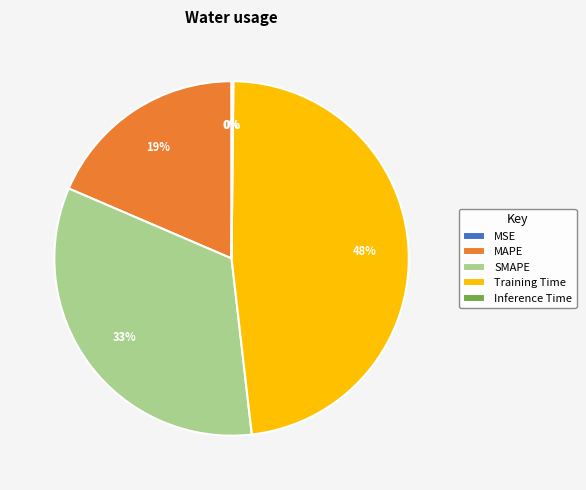

To the nearest percent, what portion does Training Time represent?

48%